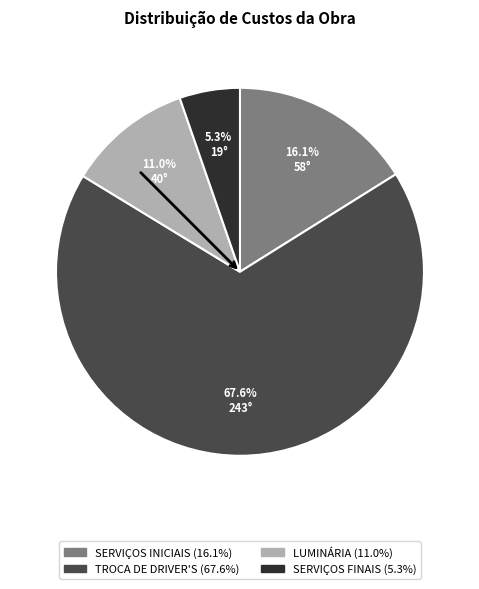

Is the sum of LUMINÁRIA and SERVIÇOS INICIAIS greater than half?

No